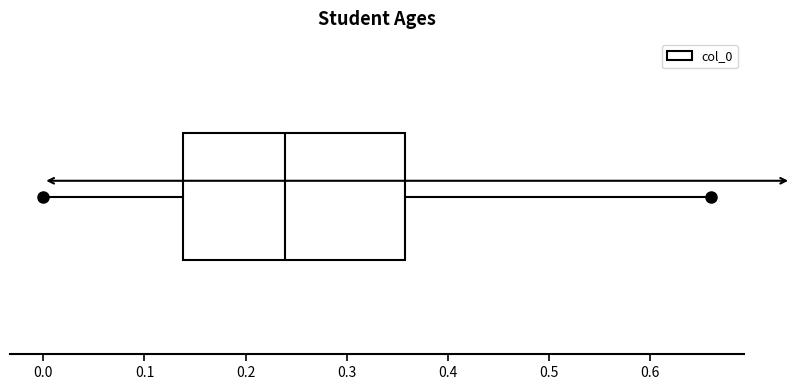

Where does the median line of the box sit on the x-axis? The values are not printed on the chart, so give them approximately, as read against the axis.

0.24